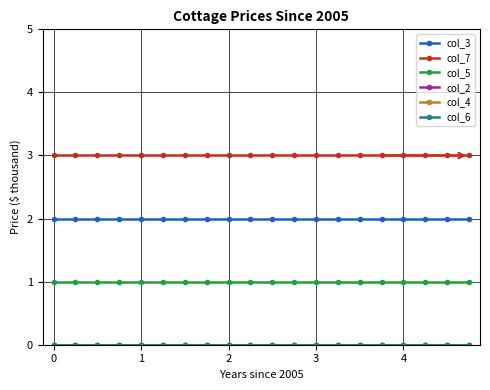

Is this an area chart (filled region under the line)?

No